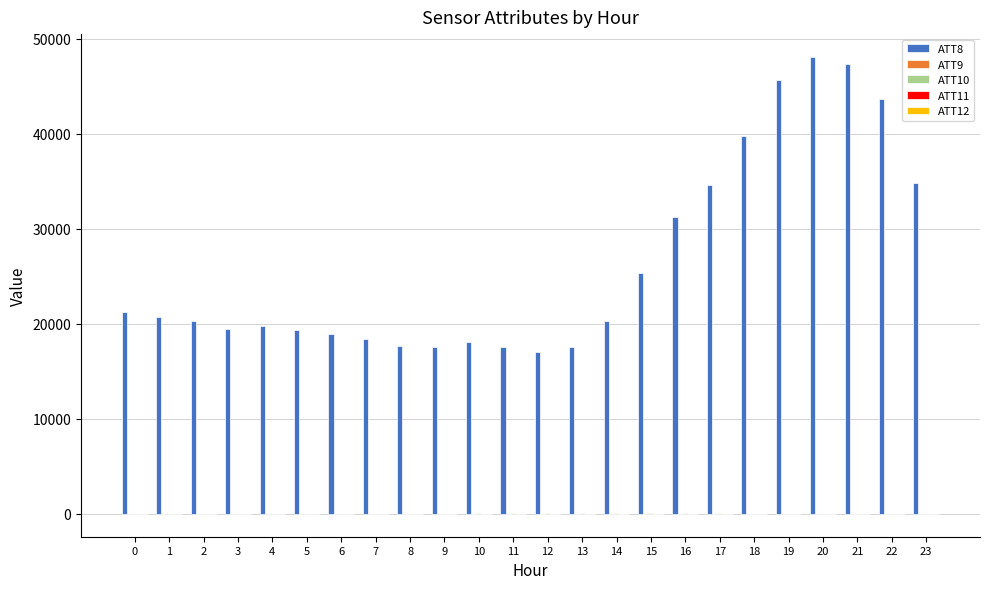

Which series has the largest total across all categories?

ATT8